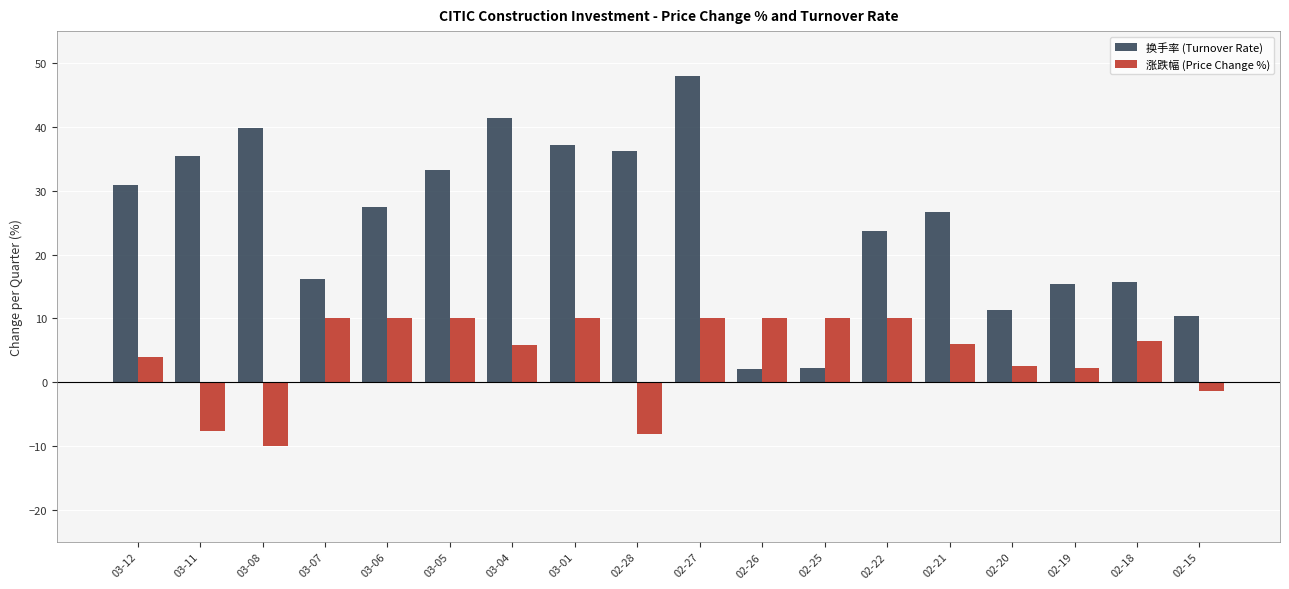

Rank the series at 02-18 from lowest to highest value.

涨跌幅 (Price Change %), 换手率 (Turnover Rate)